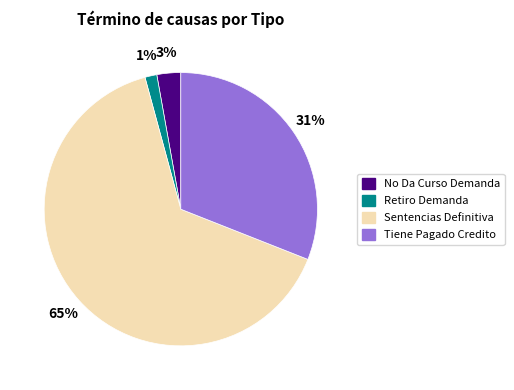

How many slices are in this pie chart?

4